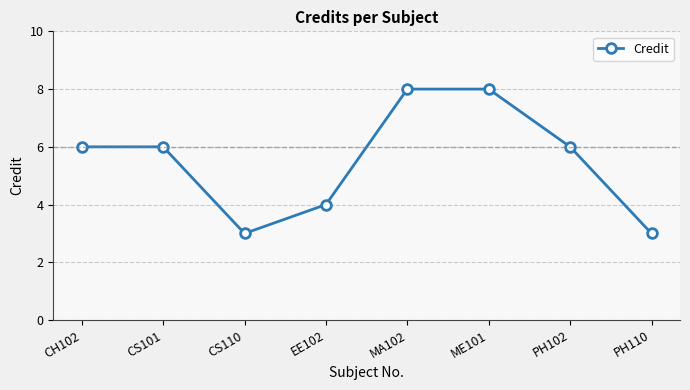

Reading left to right, transcribe all the data shown in this chart.

CH102=6	CS101=6	CS110=3	EE102=4	MA102=8	ME101=8	PH102=6	PH110=3